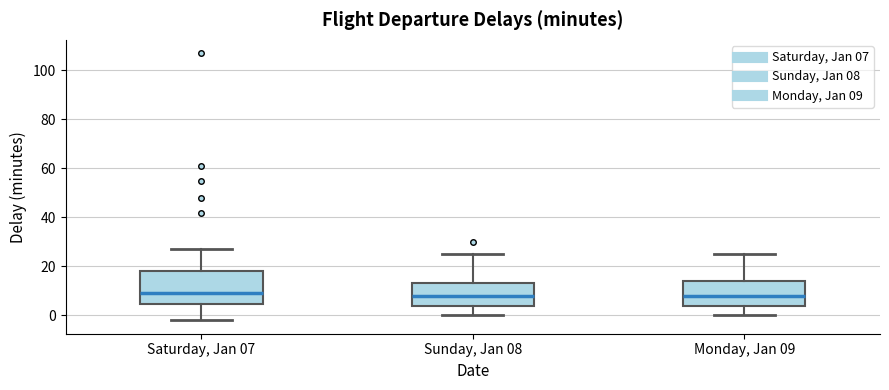

Reading left to right, read every box against the y-axis: the position of its median line, the range the box covers, and the ends of its whiskers. The values are not printed on the chart, so give them approximately, as read against the axis.

Saturday, Jan 07: median 10, box 4 to 18, whiskers -2 to 28
Sunday, Jan 08: median 8, box 4 to 14, whiskers 0 to 26
Monday, Jan 09: median 8, box 4 to 14, whiskers 0 to 26